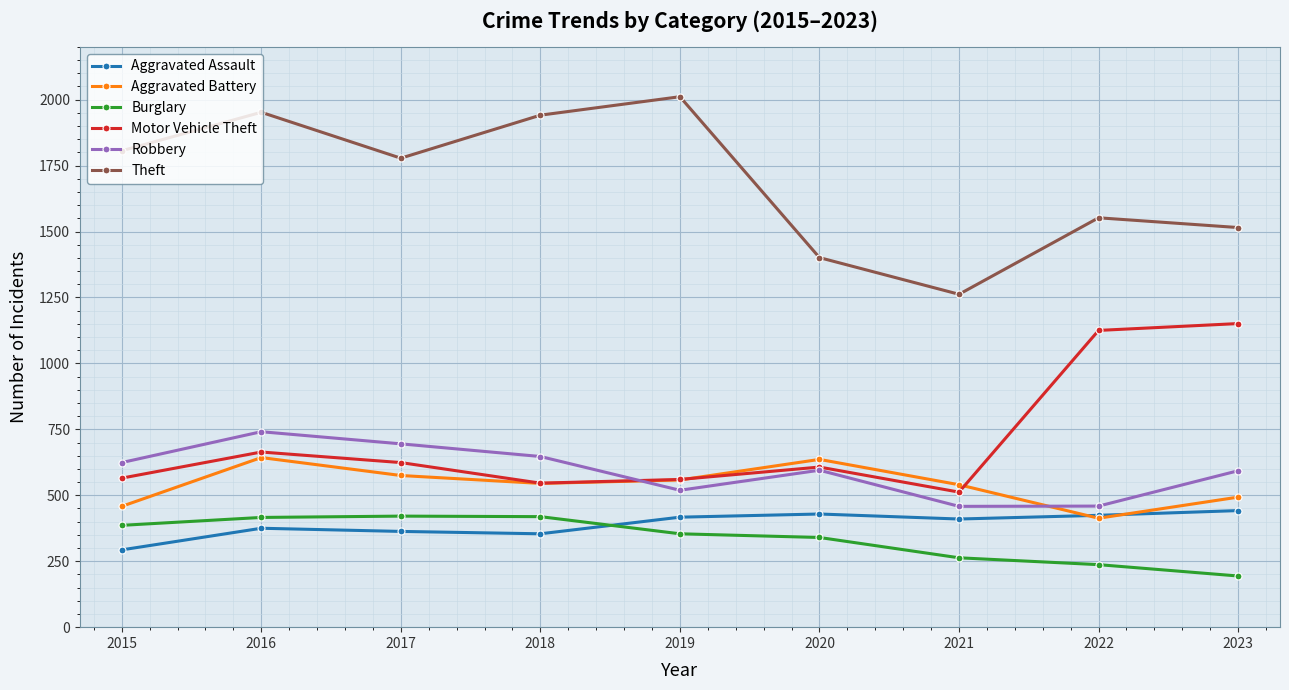

Where is the first local maximum for Robbery?

2016